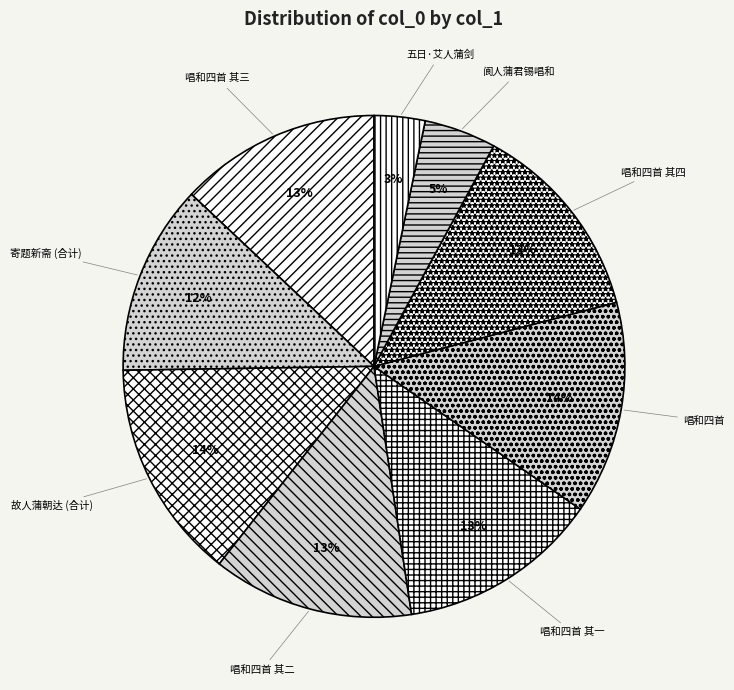

Which slice is the smallest?

五日·艾人蒲剑